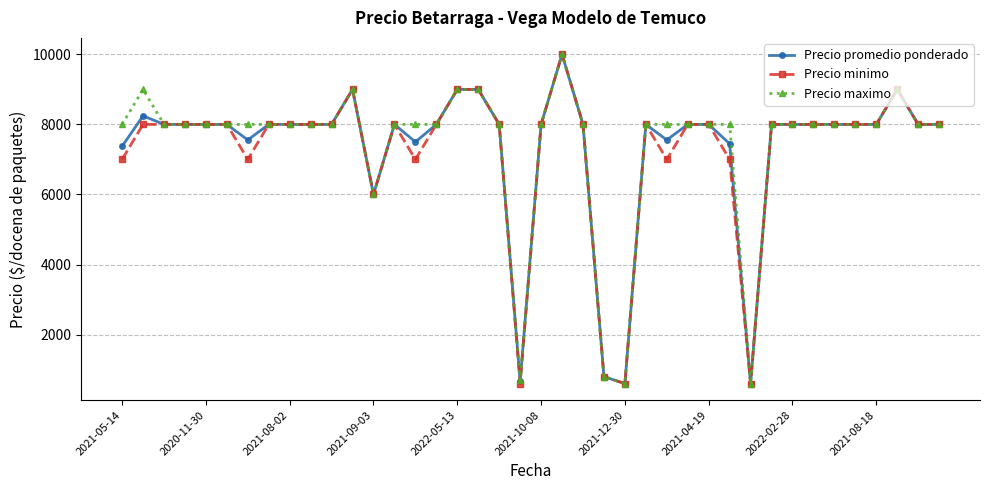

True or false: Precio promedio ponderado has more than 0 interior local peaks.

True